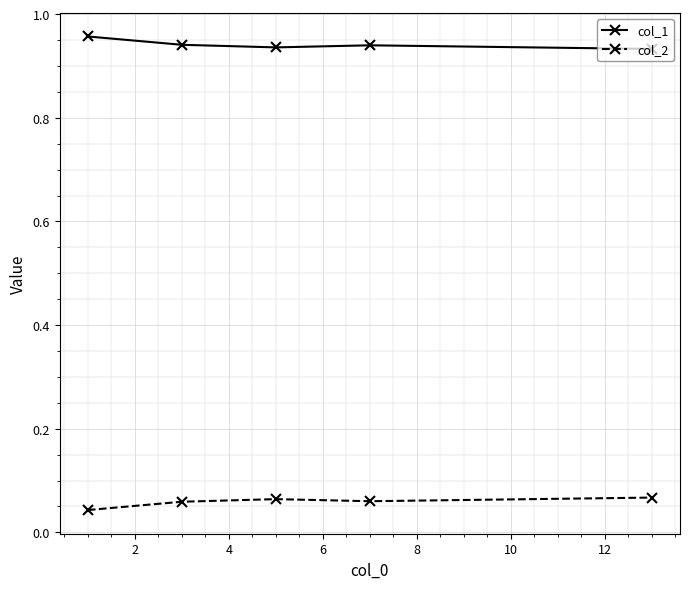

What is the sum of all col_2 values?

0.3